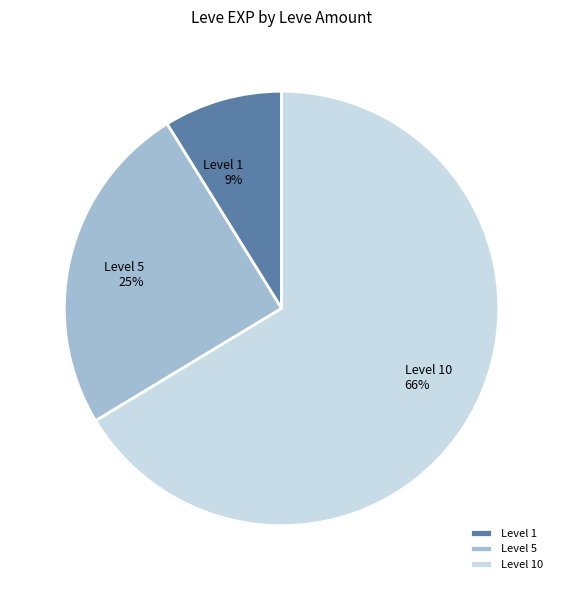

True or false: Level 5 25% accounts for 25% of the total.

True